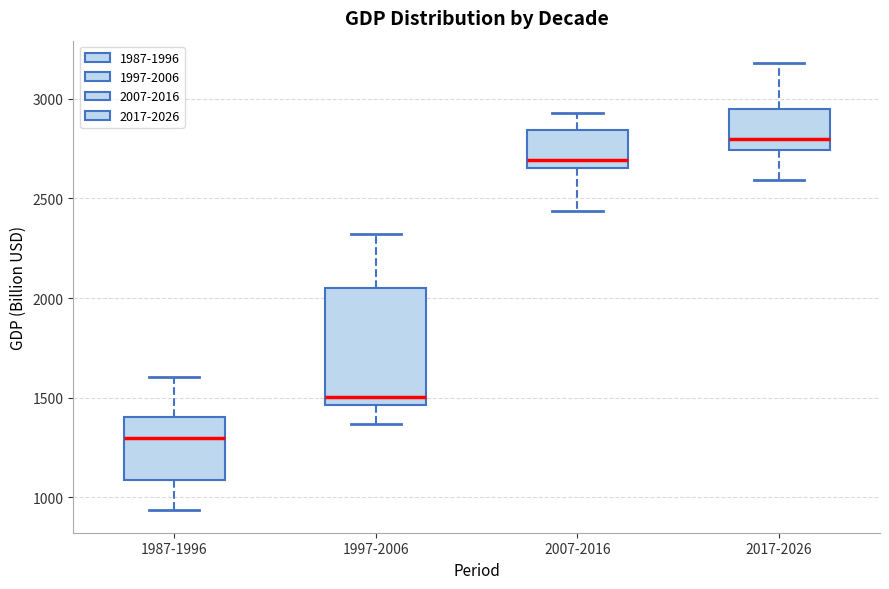

Where is the upper edge of the box for 2017-2026 on the y-axis? The values are not printed on the chart, so give them approximately, as read against the axis.

2950